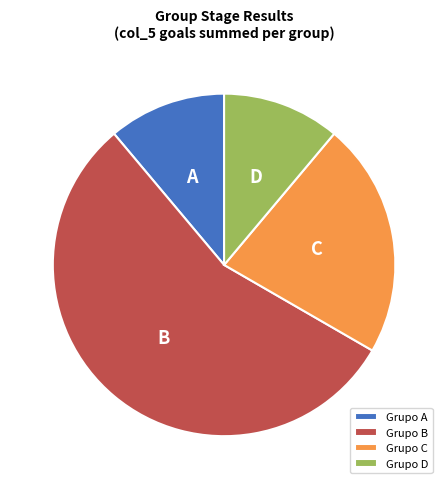

Is it true that Grupo D is 11% of the pie?

True